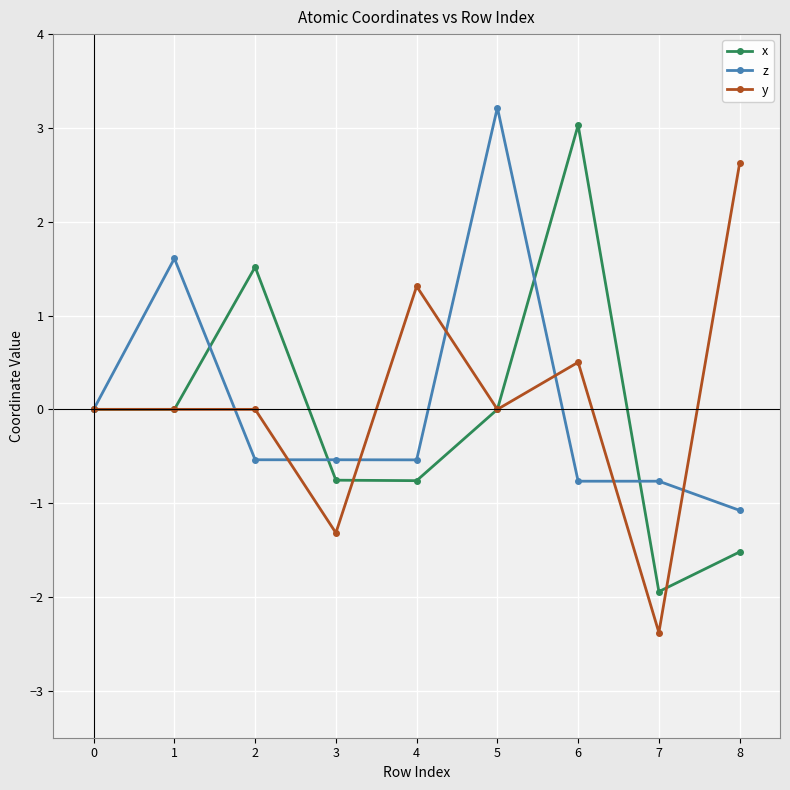

Read the x value at 4.

-0.8